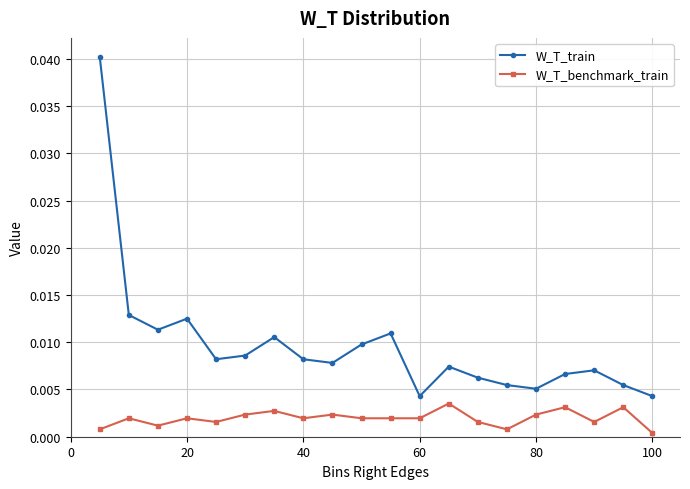

How many lines are shown in the chart?

2